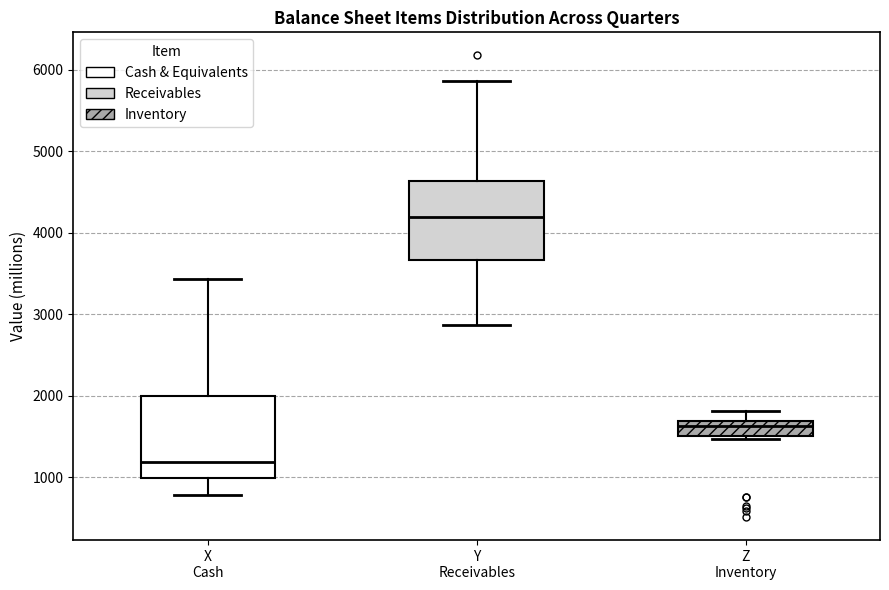

Which box's median line is the highest?

Y Receivables